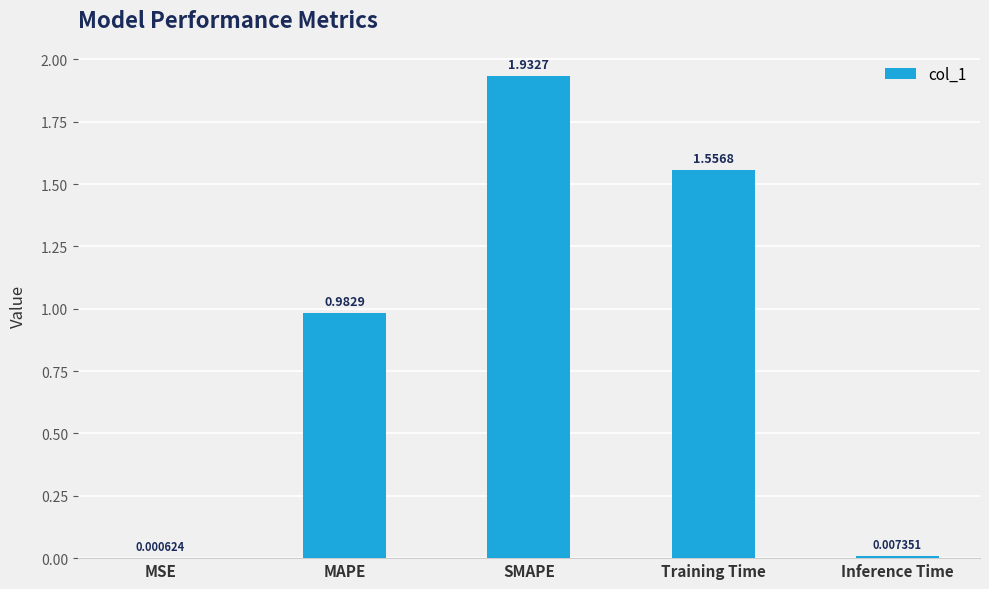

Which label corresponds to the largest value in the chart?

SMAPE